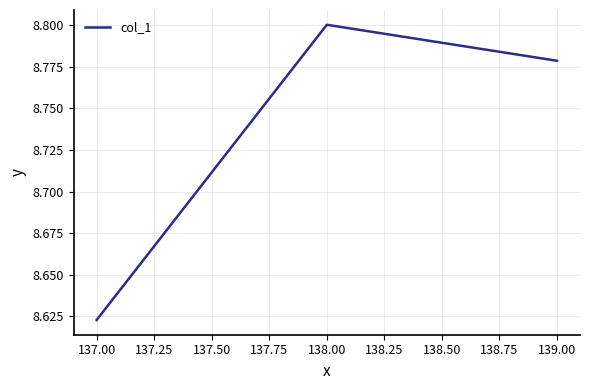

What position from the left is 138.00?

2